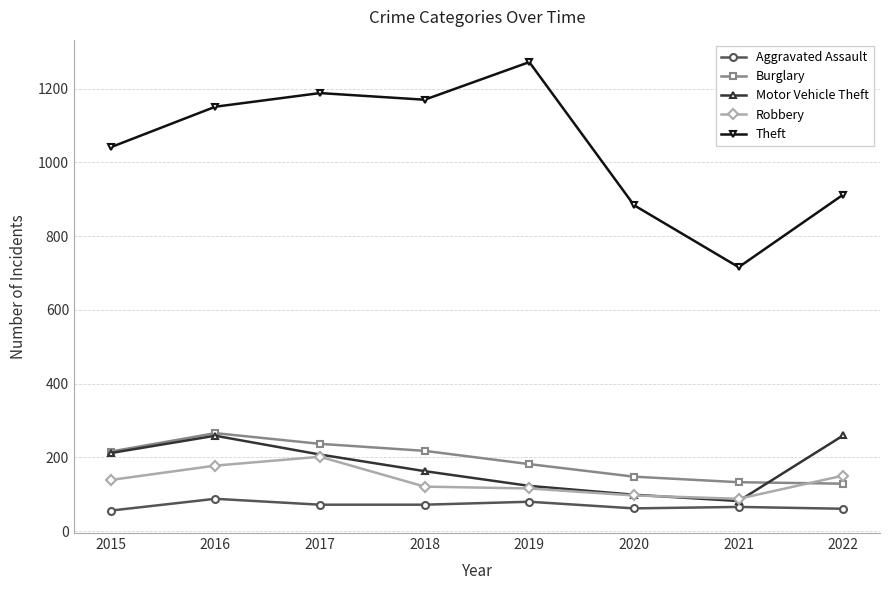

What is the difference between the maximum and second lowest values in the Robbery series?

105